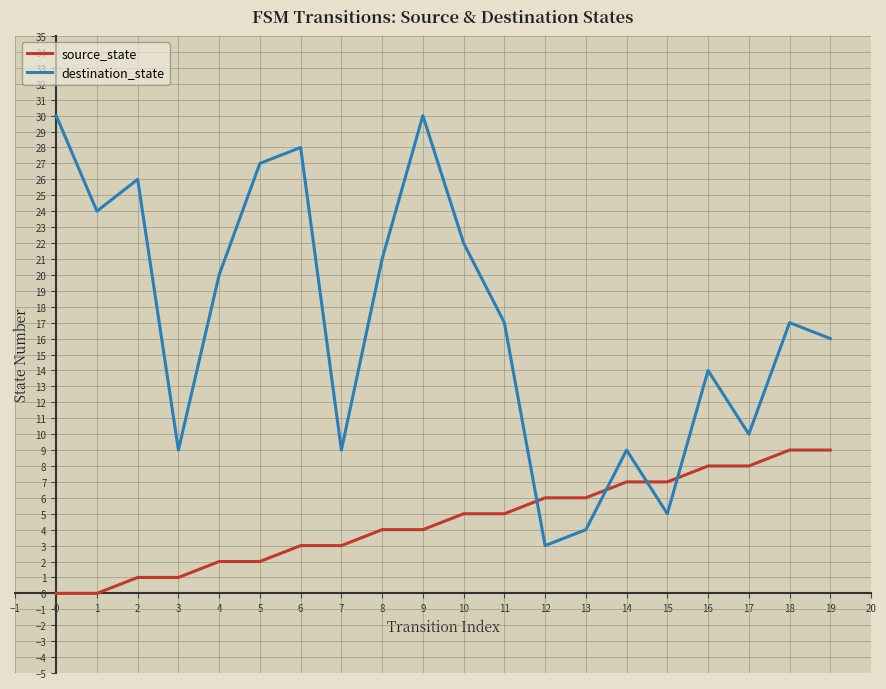

The source_state series shows 0 at 0. True or false?

True